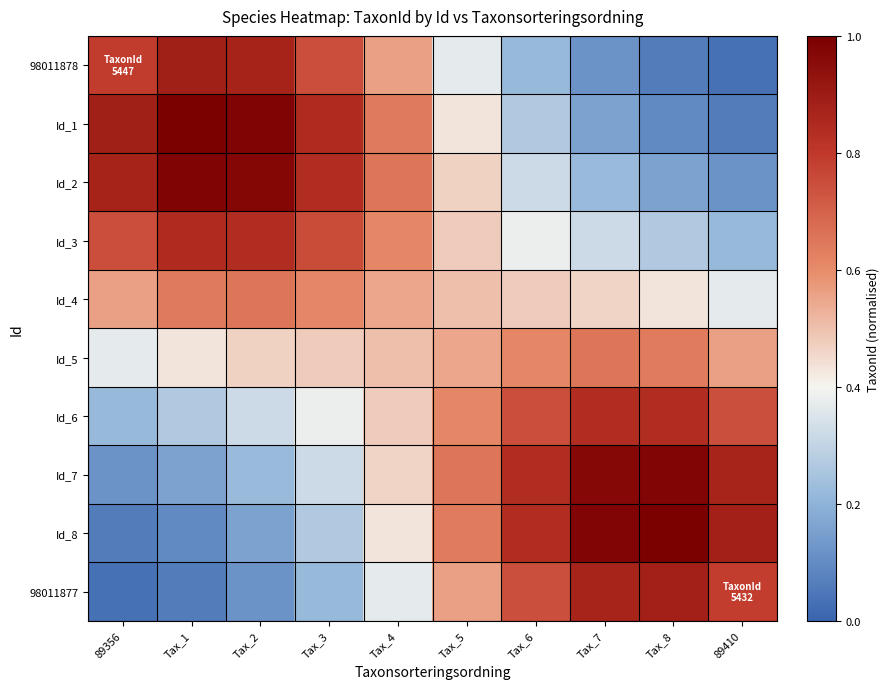

What is the total value across all series at Tax_4?

5.3